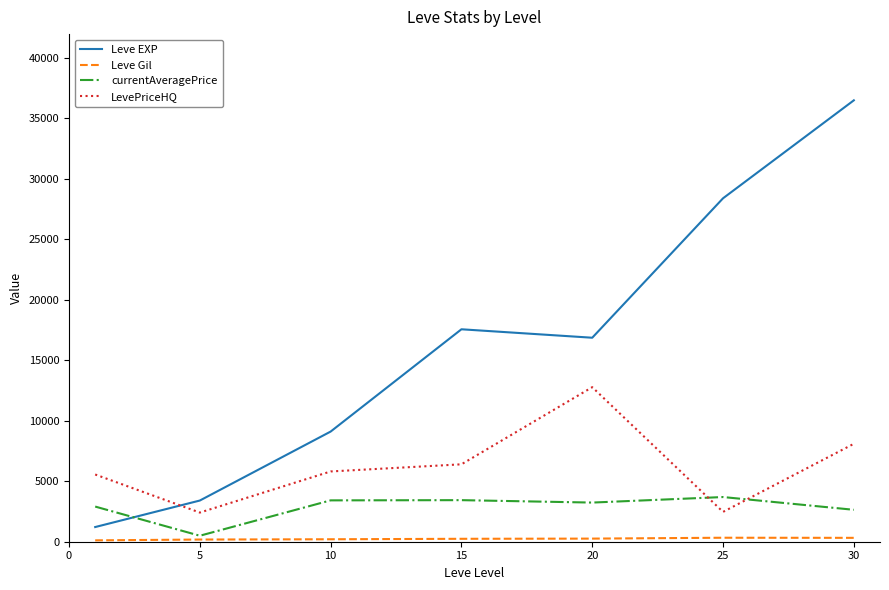

Which series has the largest total across all categories?

Leve EXP